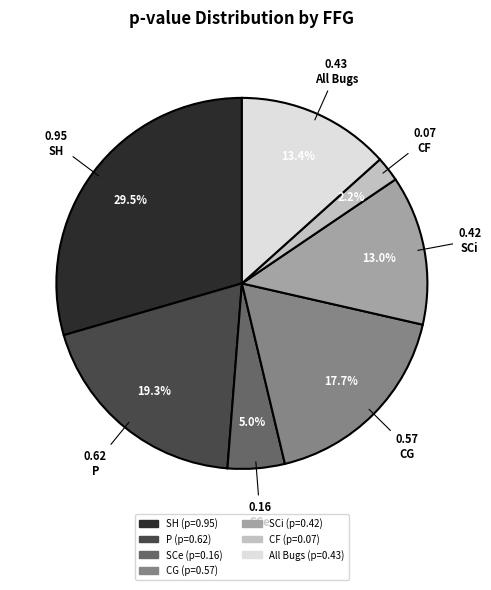

Does All Bugs represent more than half of the total?

No